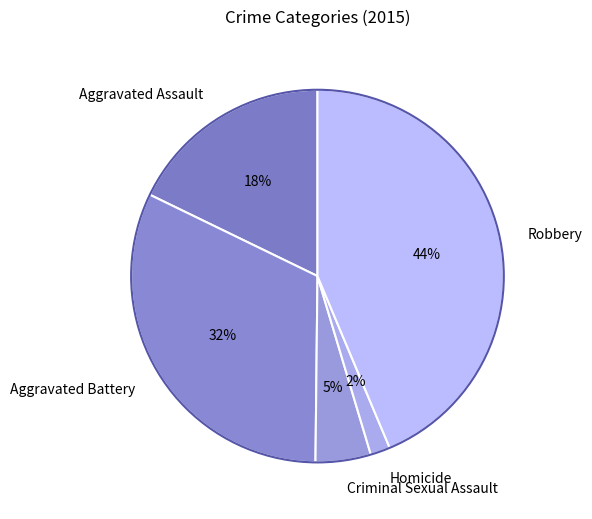

What is the ratio of the value at Homicide to the value at Aggravated Battery?

0.1